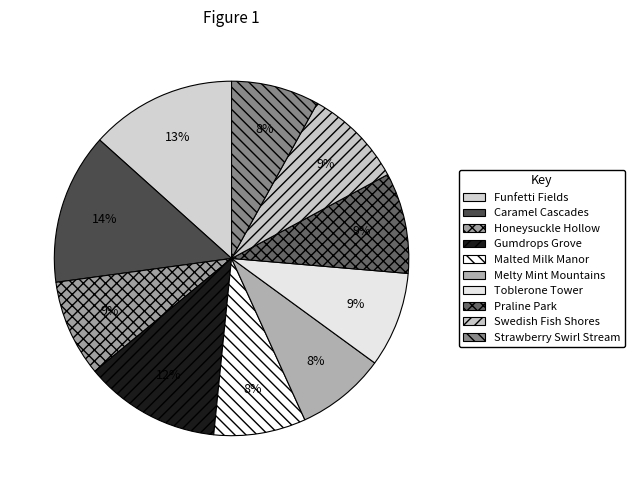

To the nearest percent, what is the difference between the largest and smallest slice percentages?

6%